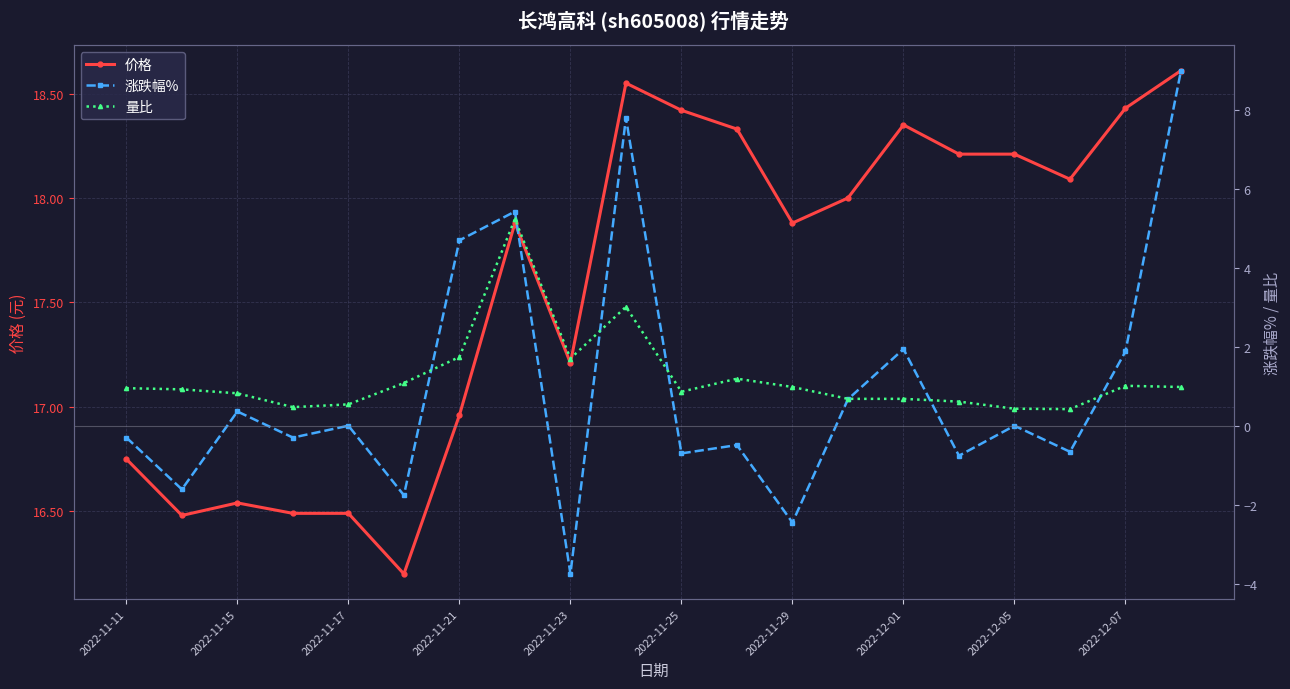

Does the chart display data point markers on the line(s)?

Yes